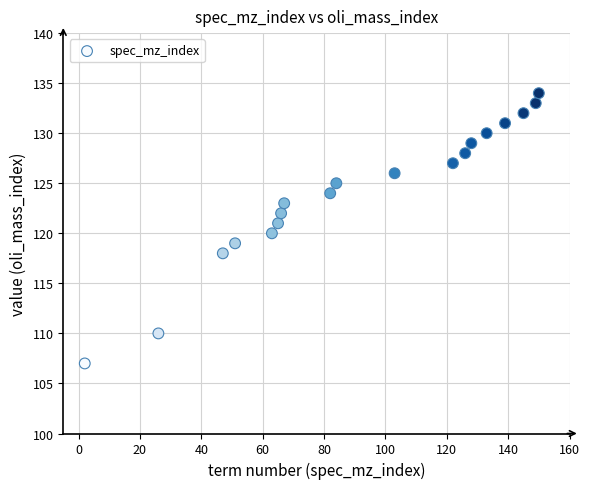

What is the range of X values (max minus min)?

148